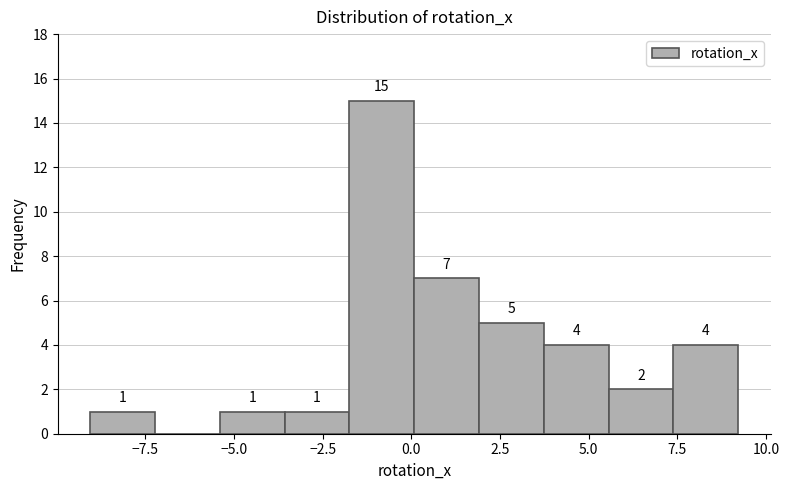

Read against the x-axis, roughly where is the centre of the tallest bar?

-1.0